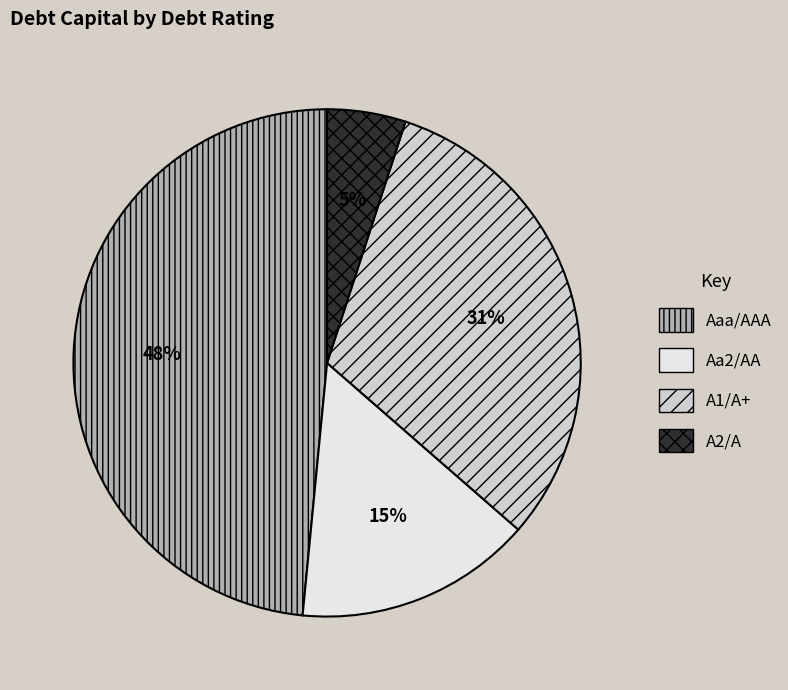

Rank the categories by value from lowest to highest.

A2/A, Aa2/AA, A1/A+, Aaa/AAA